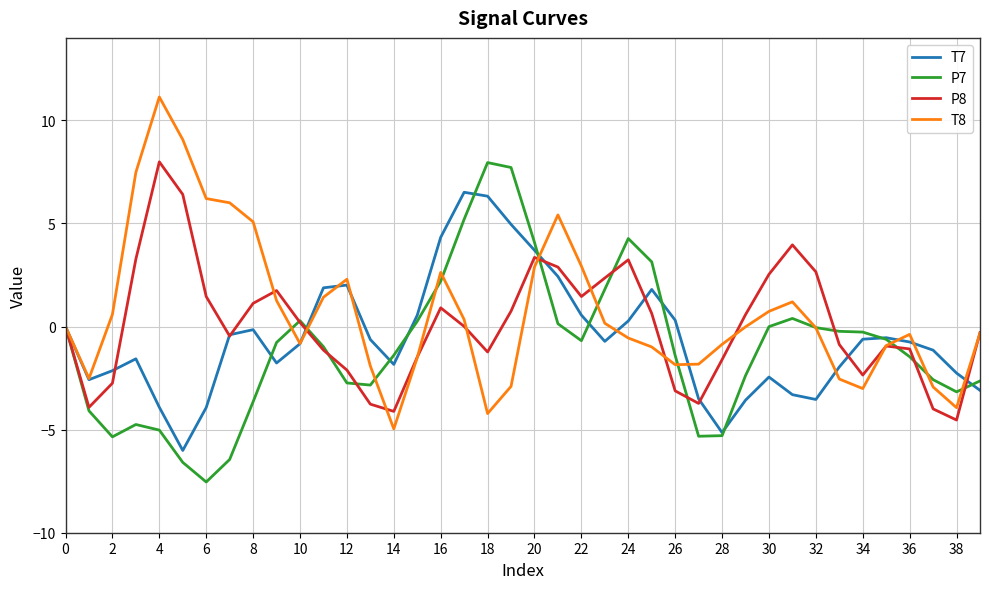

What is the highest value of the T7 series?

6.5